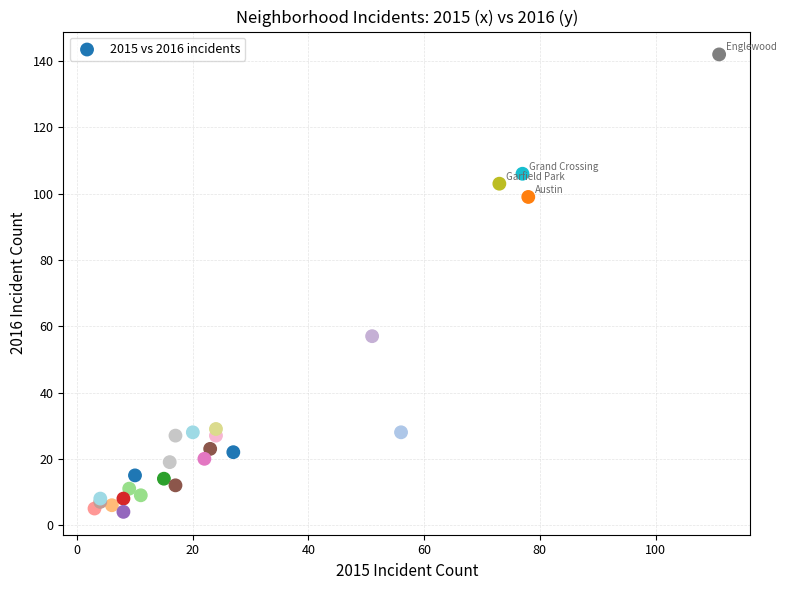

What Y value in the scatter plot is closest to 73?

57